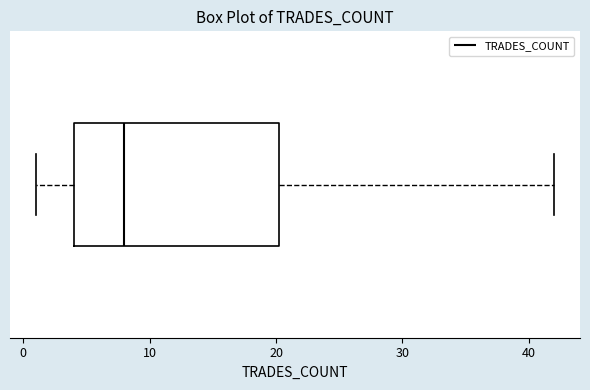

Transcribe this box plot: give where the median line is, the range the box spans, and where the two whiskers end, as read against the x-axis. The values are not printed on the chart, so give them approximately, as read against the axis.

median 8, box 4 to 20, whiskers 1 to 42